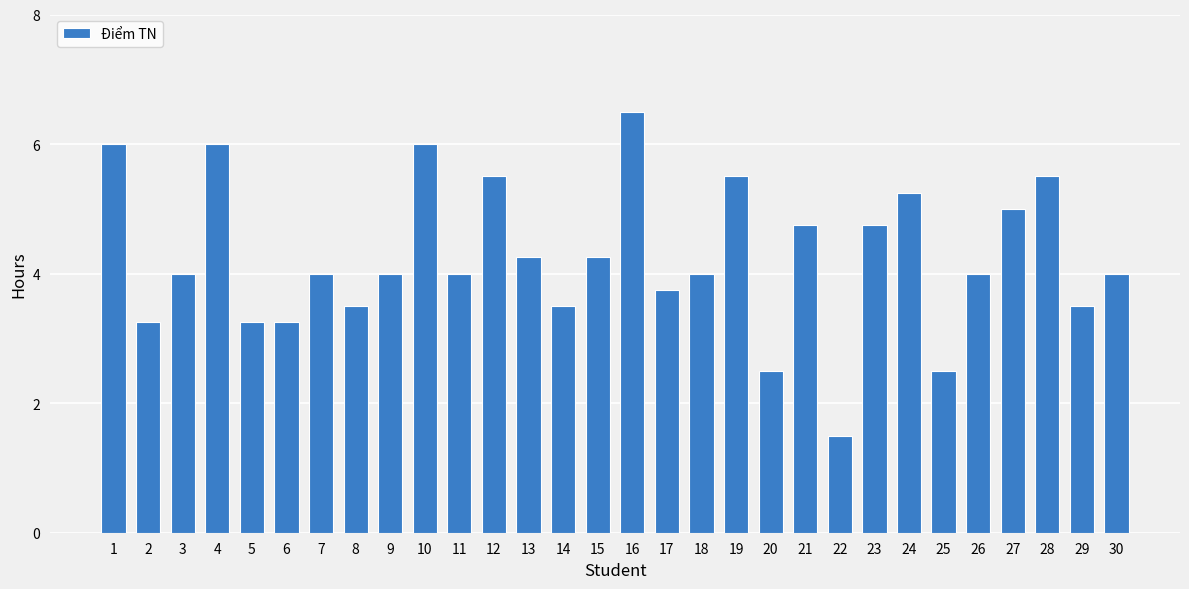

True or false: the data shows 1.5 at 29.

False